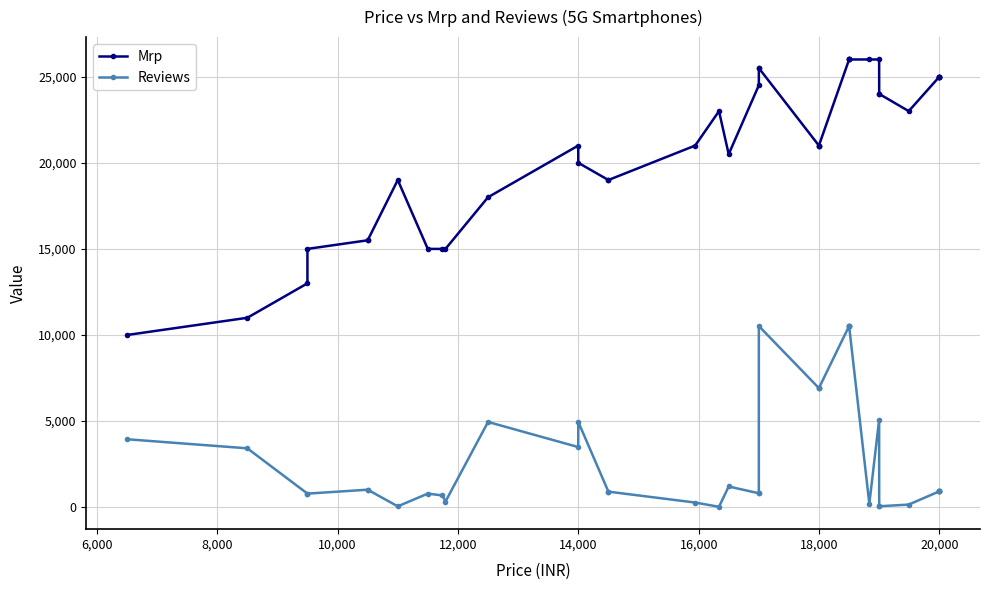

True or false: Reviews and Mrp intersect in this chart.

False